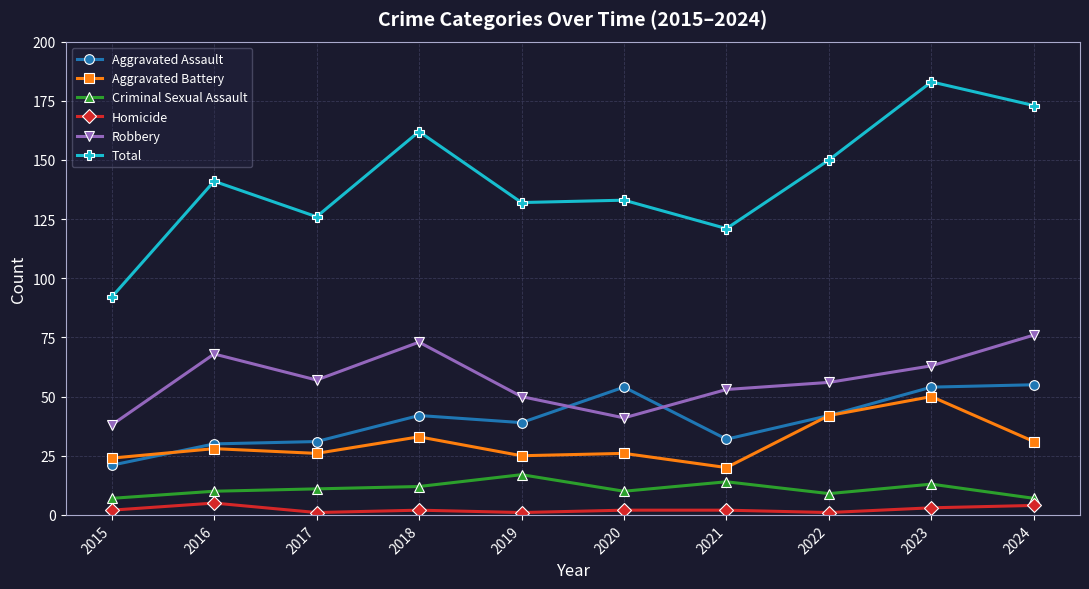

The value of Total at 2023 is 49. True or false?

False